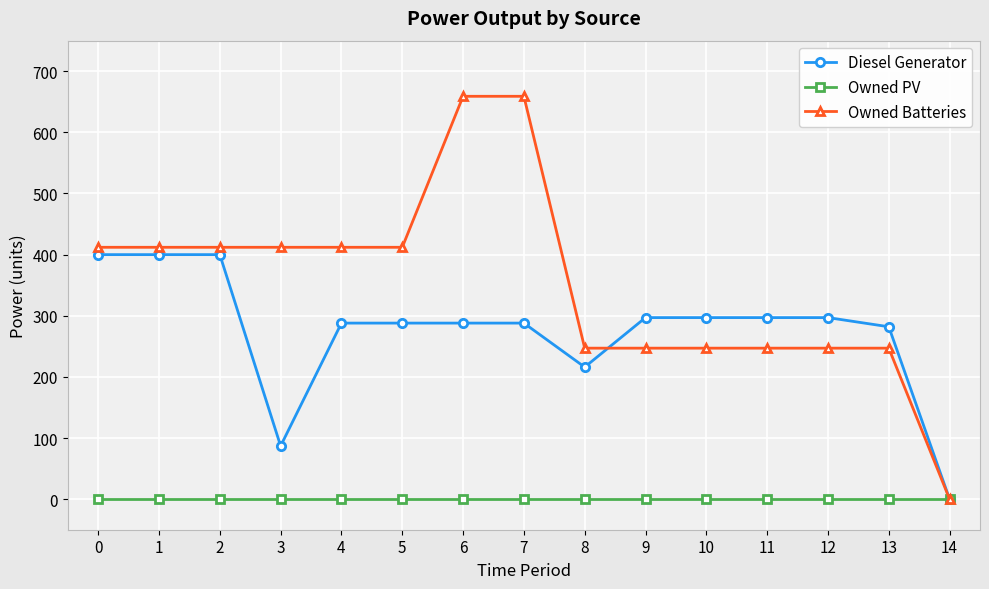

What is the sum of all Diesel Generator values?

4125